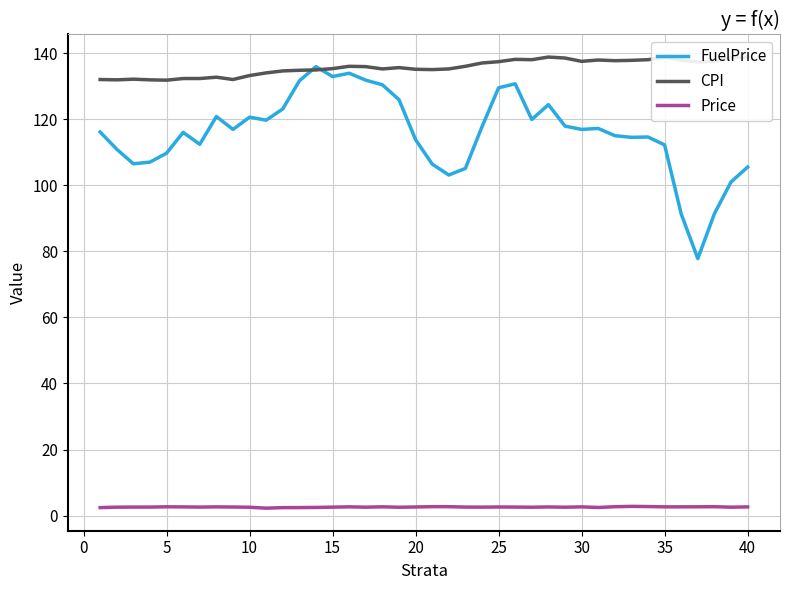

What is the lowest value of the FuelPrice series?

77.8